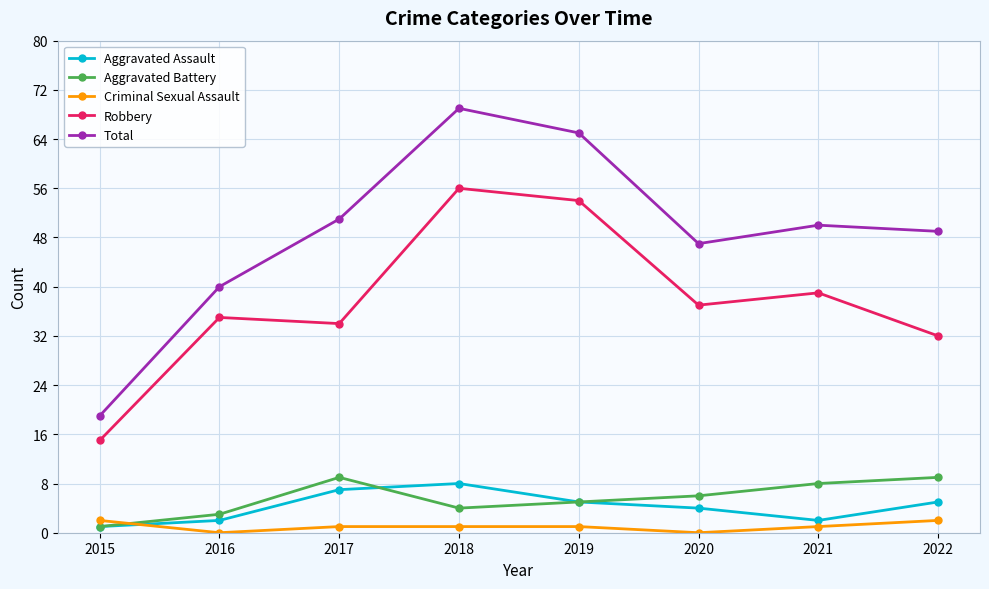

What is the value of the Total point at the 6th from the left?

47